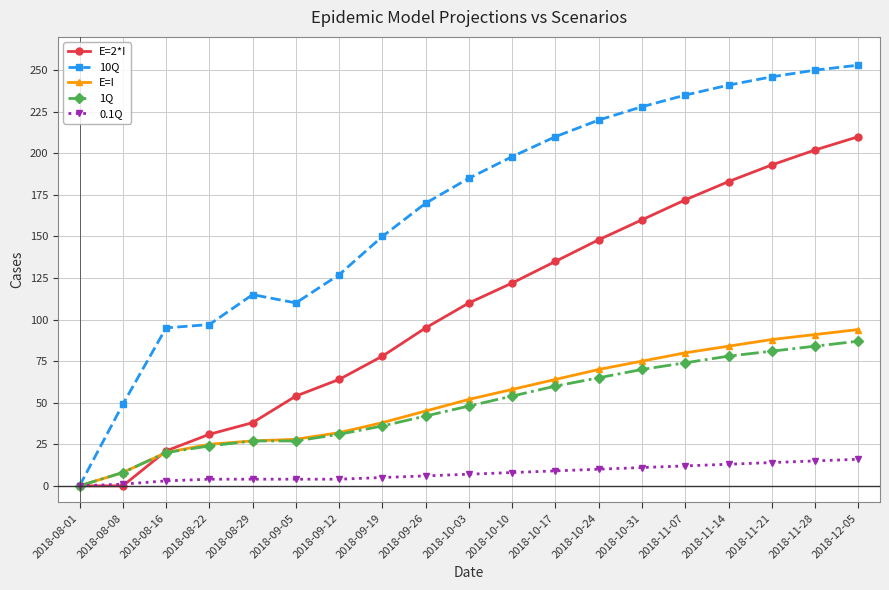

At which category is the sum across all series the highest?

2018-12-05